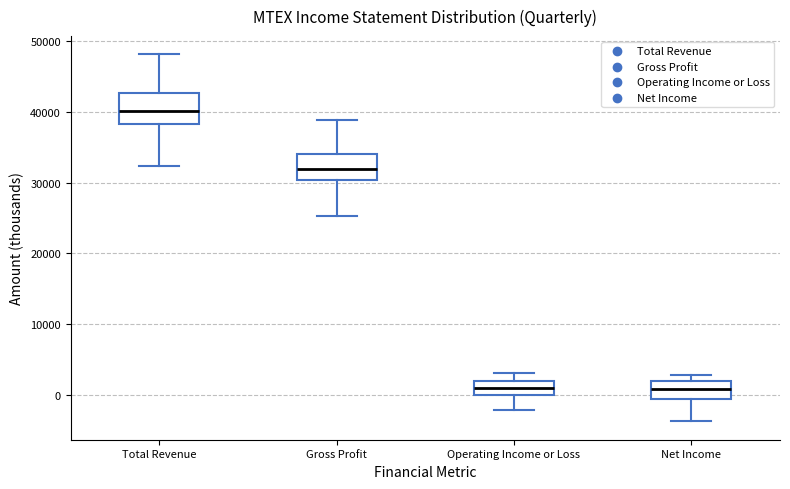

Reading left to right, transcribe this box plot: for each box, give where its median line is, the range the box spans, and where its two whiskers end, as read against the y-axis. The values are not printed on the chart, so give them approximately, as read against the axis.

Total Revenue: median 40000, box 38000 to 43000, whiskers 32000 to 48000
Gross Profit: median 32000, box 30000 to 34000, whiskers 25000 to 39000
Operating Income or Loss: median 1000, box 0 to 2000, whiskers -2000 to 3000
Net Income: median 1000, box -1000 to 2000, whiskers -4000 to 3000